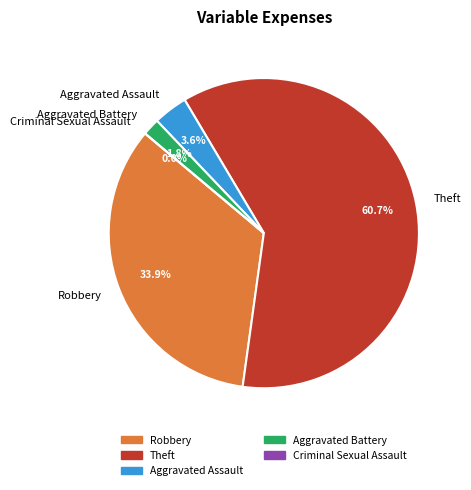

What percentage is NOT represented by Criminal Sexual Assault?

100.0%